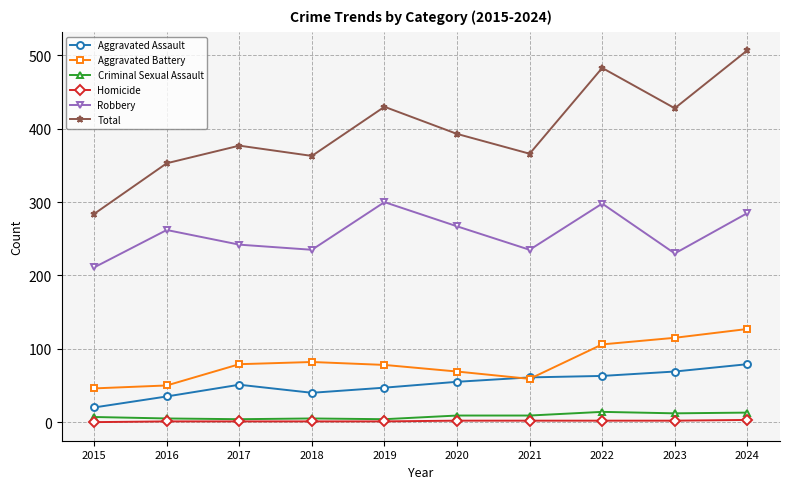

What is the maximum value shown in the chart?

507